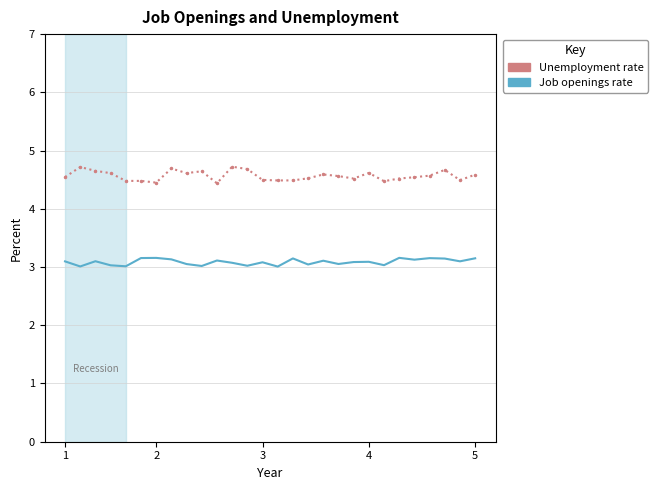

What is the greatest value displayed?

4.7